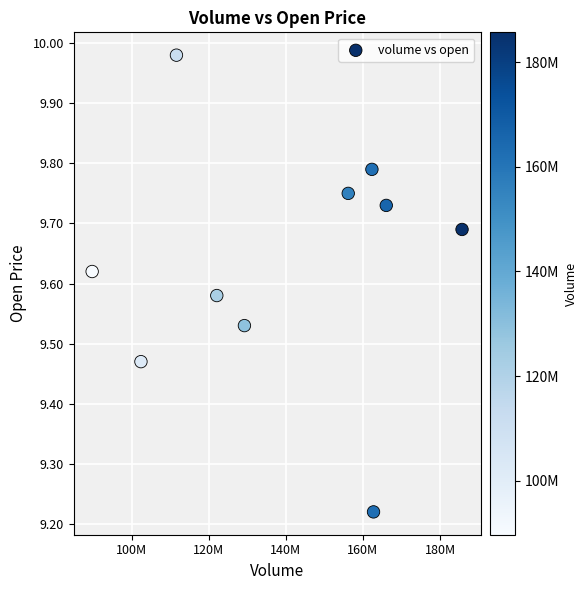

What is the range of X values (max minus min)?

96062907.0